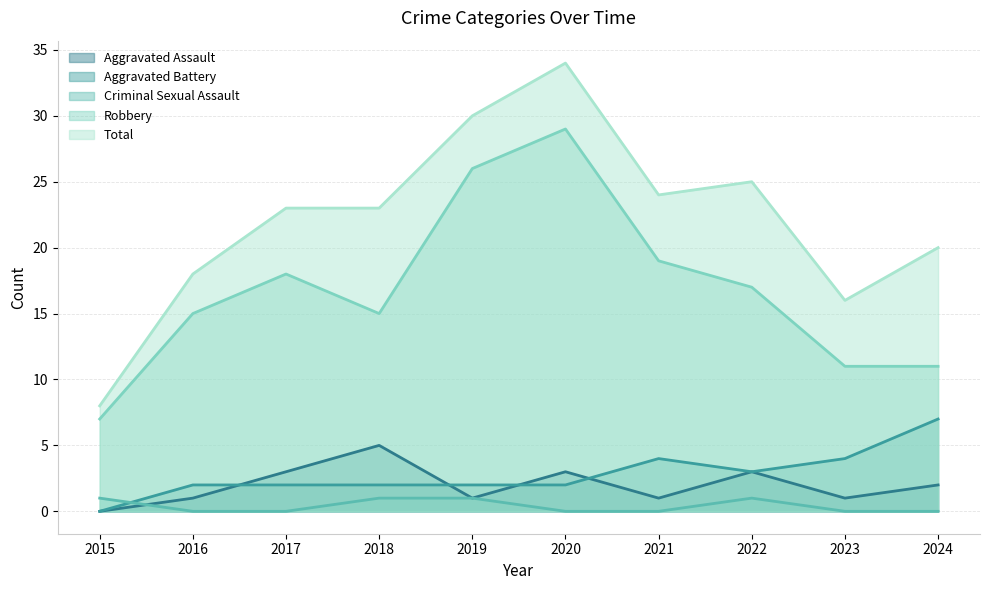

How many times do Aggravated Assault and Aggravated Battery cross each other?

4